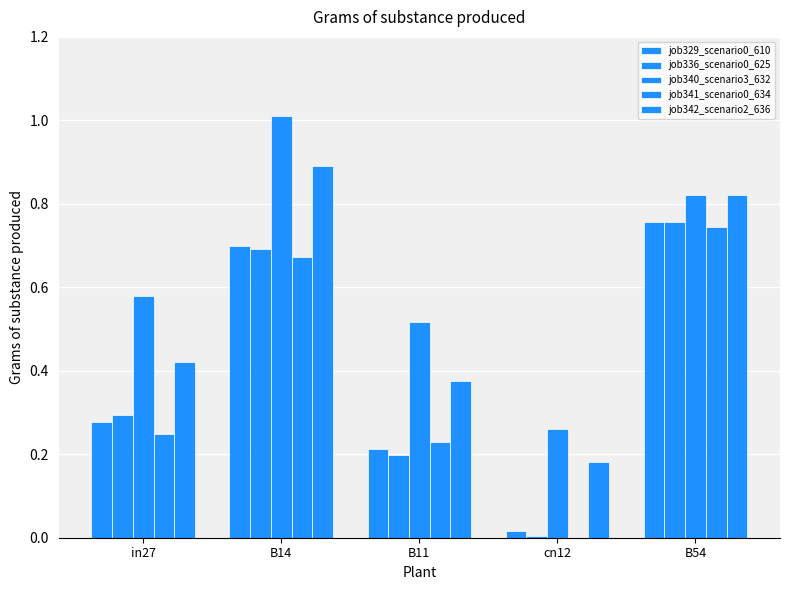

Which series has the widest spread of values?

job336_scenario0_625